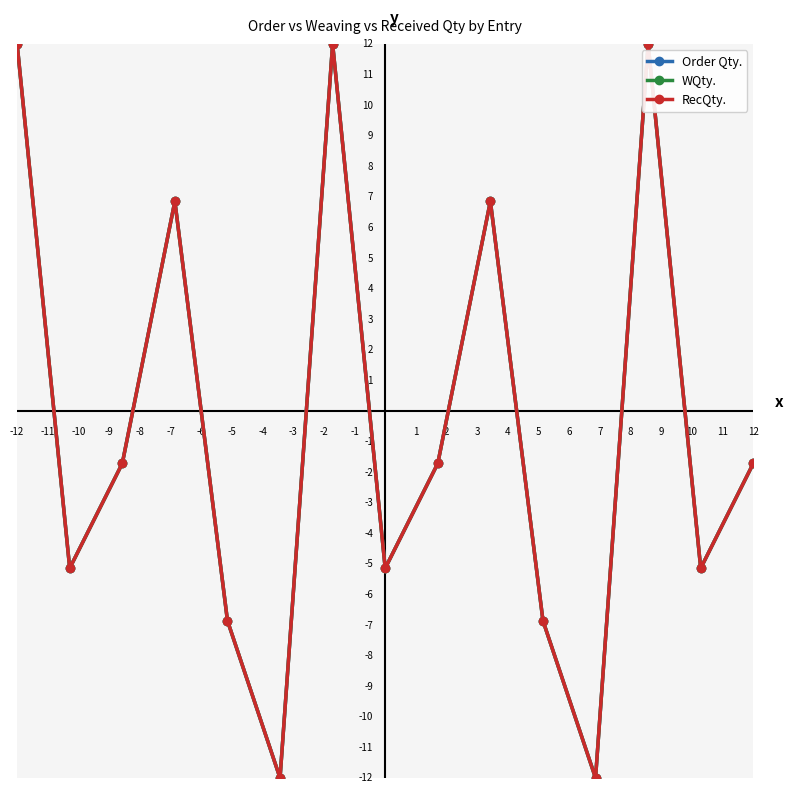

Does the chart have visible grid lines?

No